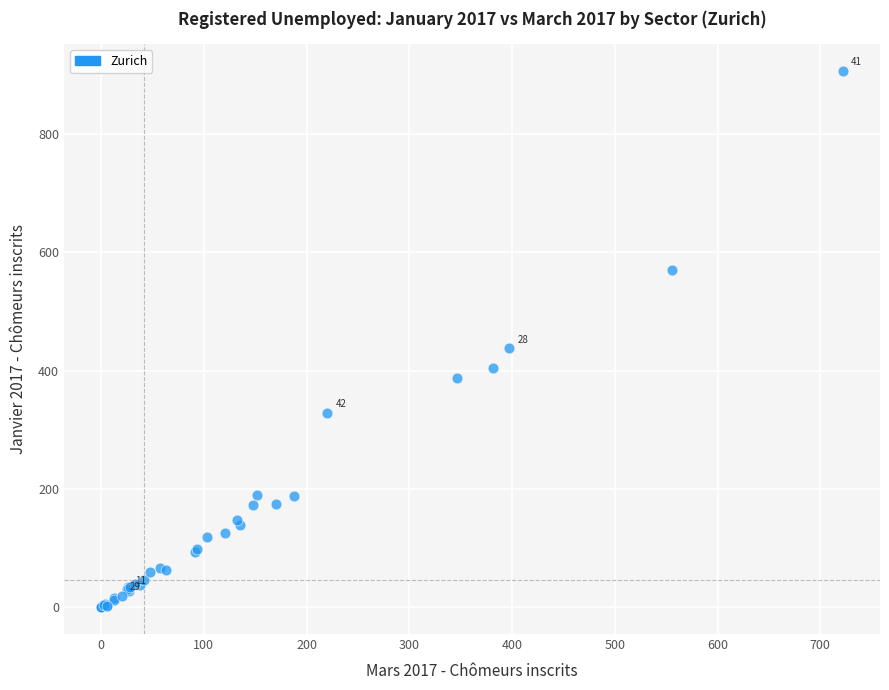

What Y value in the scatter plot is closest to 453?

438